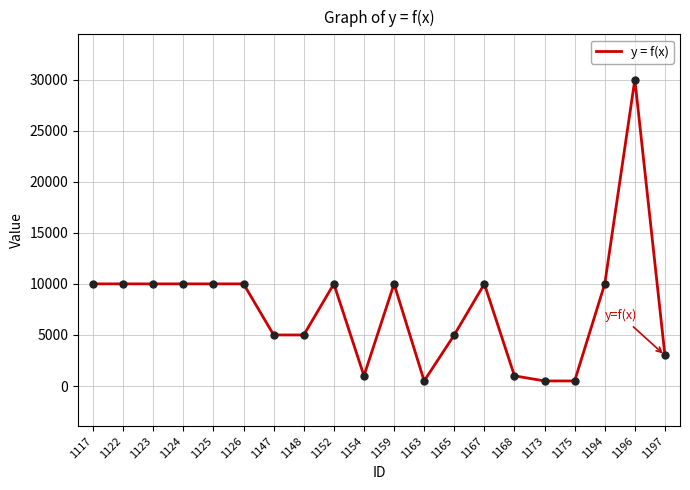

The chart shows a value of 15358 at 1194. True or false?

False